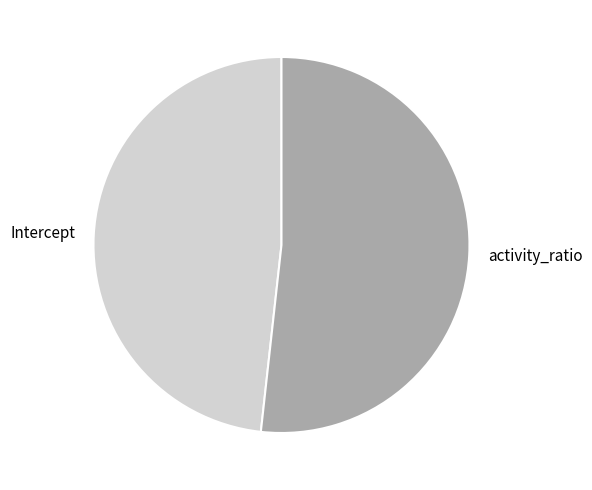

Do activity_ratio and Intercept together represent more than half of the pie?

Yes